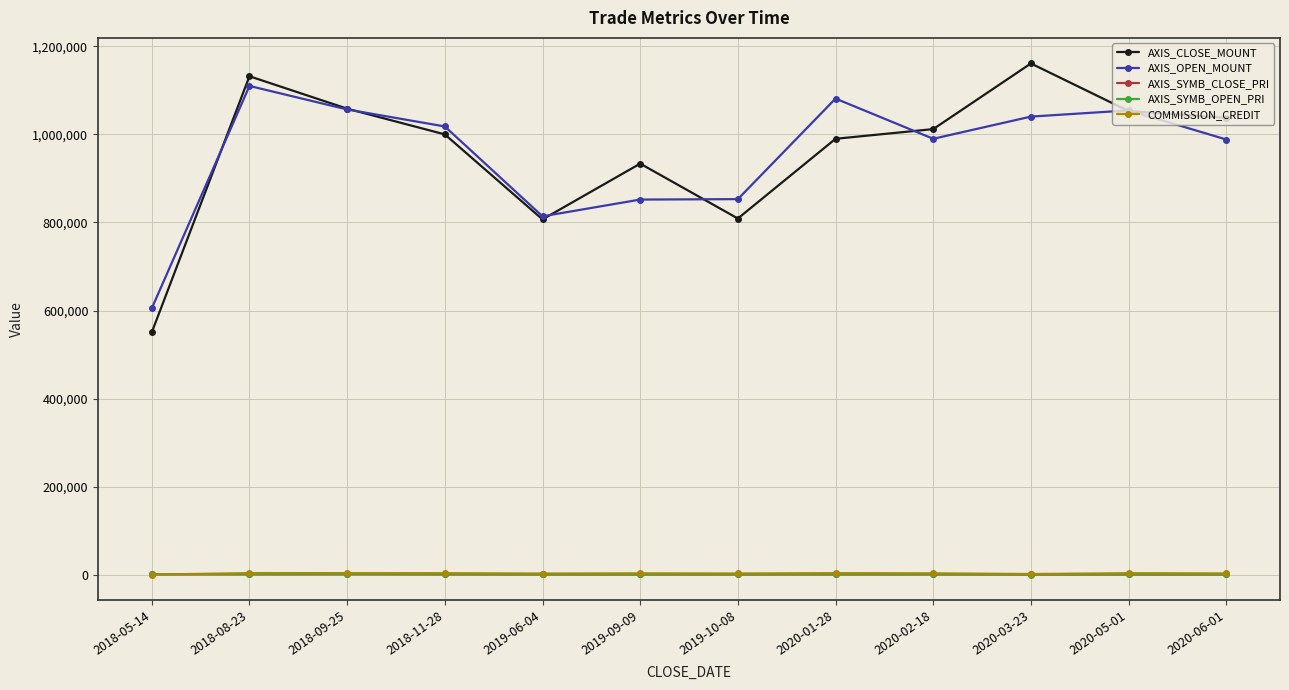

True or false: AXIS_CLOSE_MOUNT and AXIS_SYMB_OPEN_PRI intersect in this chart.

False